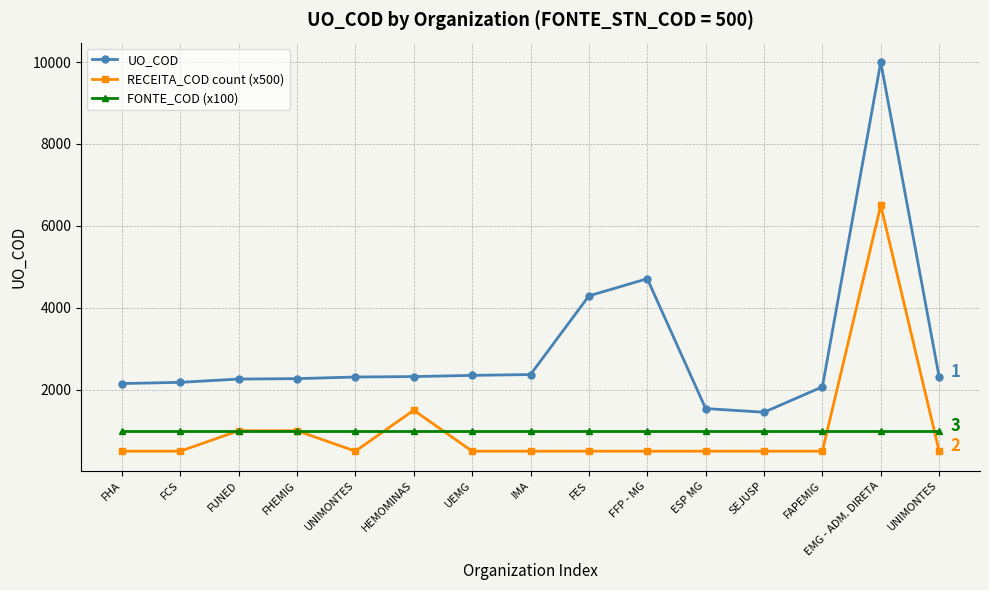

How many interior local valleys does the UO_COD series have?

1